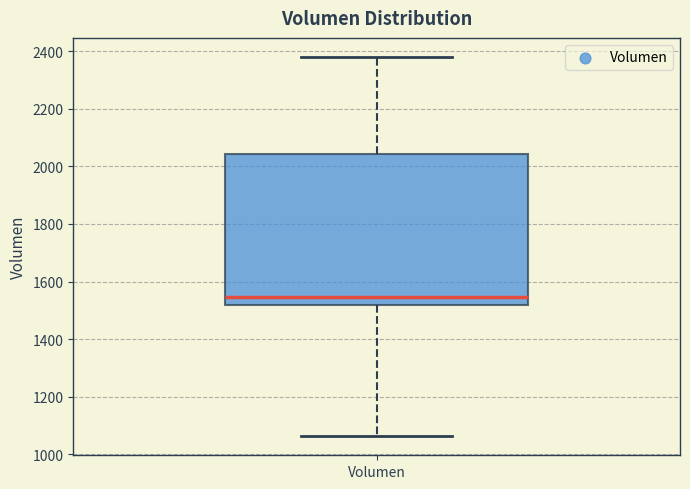

Read this box plot against the y-axis: the position of the median line, the range covered by the box, and the ends of both whiskers. The values are not printed on the chart, so give them approximately, as read against the axis.

median 1540, box 1520 to 2040, whiskers 1060 to 2380